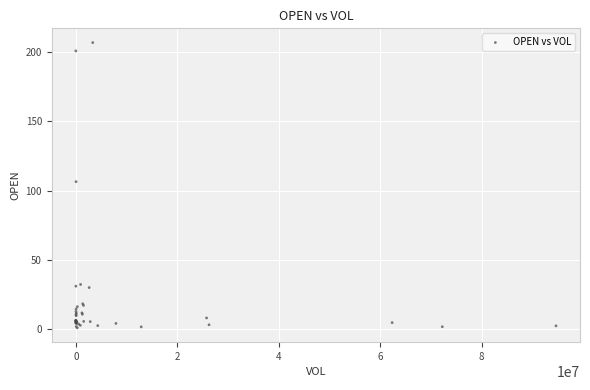

What Y value in the scatter plot is closest to 103?

106.5